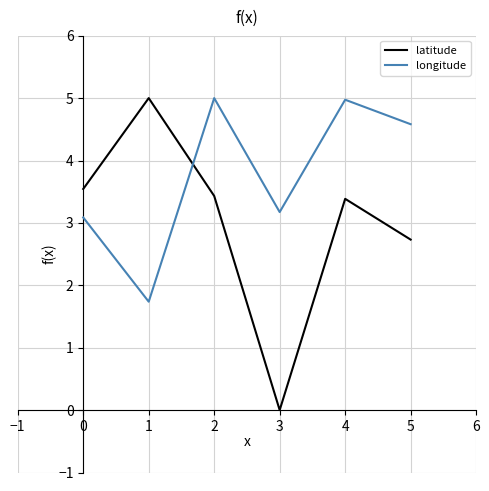

What is the difference between the maximum and minimum values in the latitude series?

5.0